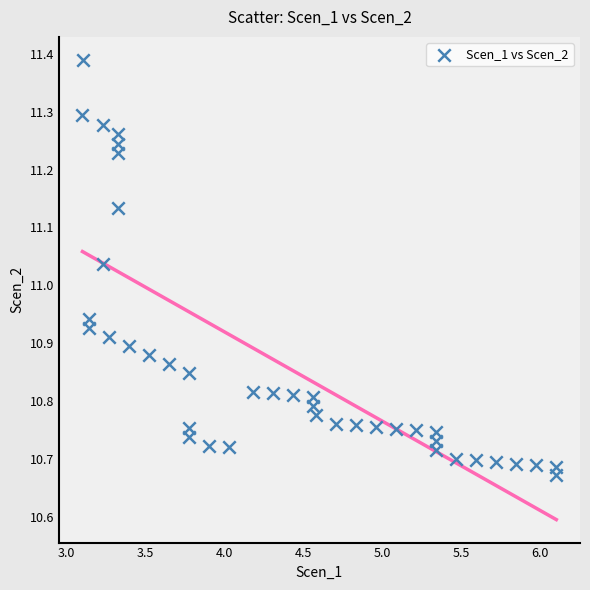

What is the range of X values (max minus min)?

3.0